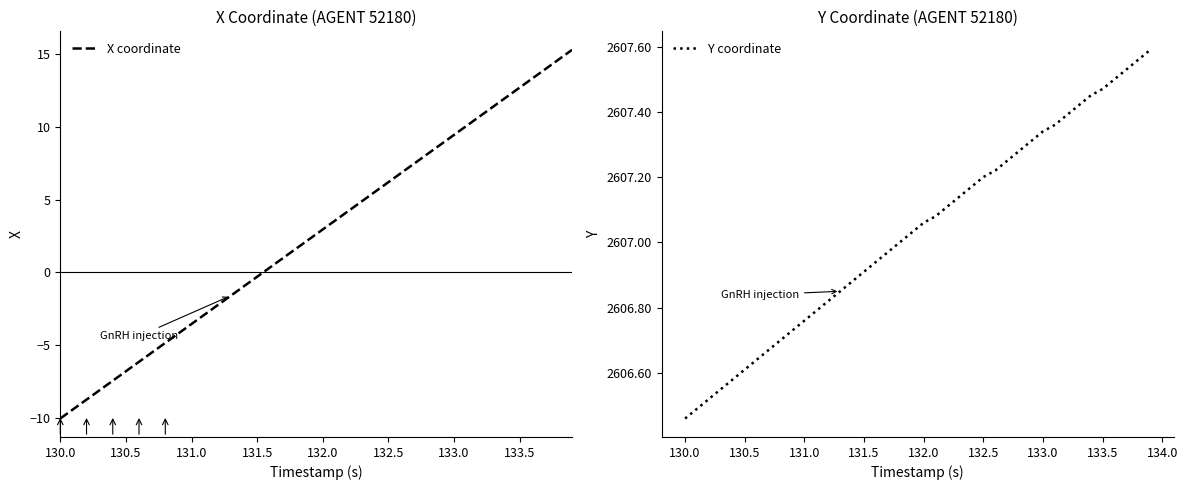

What is the value of the Y coordinate point at the 21st from the left?

2607.1